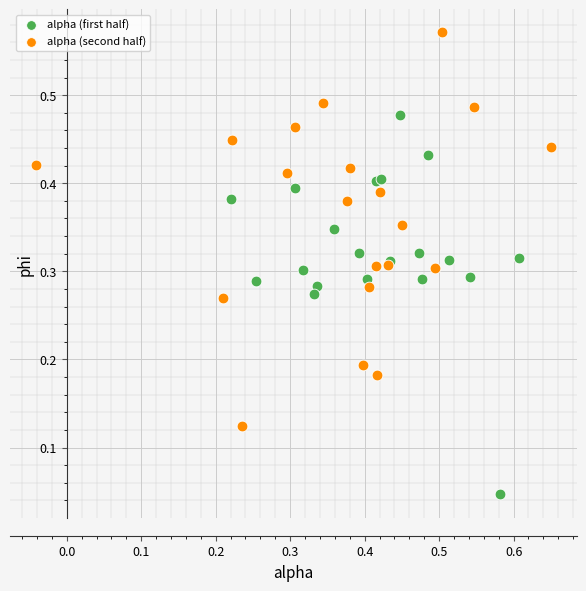

Which series has the largest Y range (max minus min)?

alpha (second half)